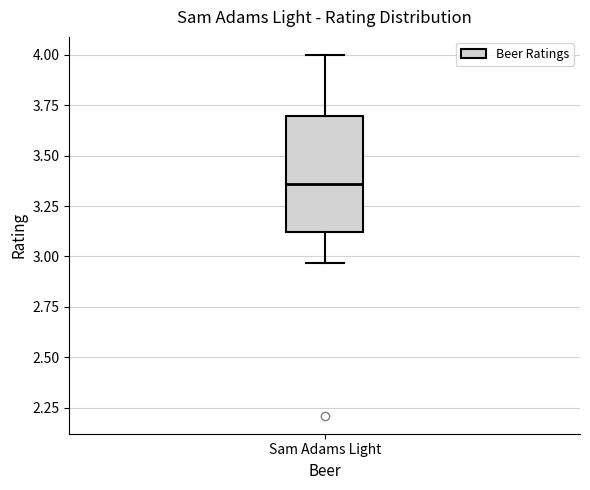

Read this box plot against the y-axis: the position of the median line, the range covered by the box, and the ends of both whiskers. The values are not printed on the chart, so give them approximately, as read against the axis.

median 3.35, box 3.10 to 3.70, whiskers 2.95 to 4.00